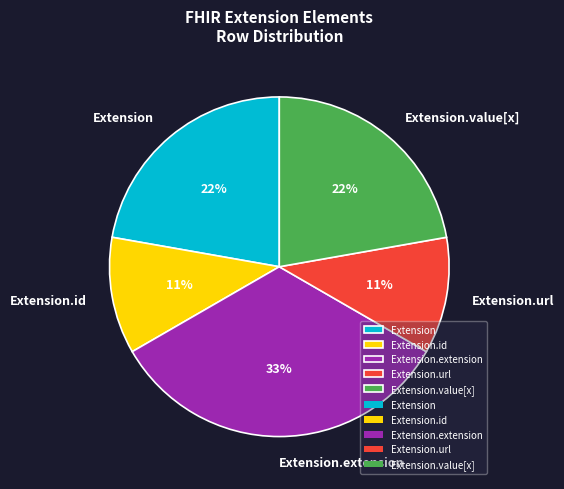

To the nearest percent, what is the difference between the Extension.extension and Extension.id slice percentages?

22%